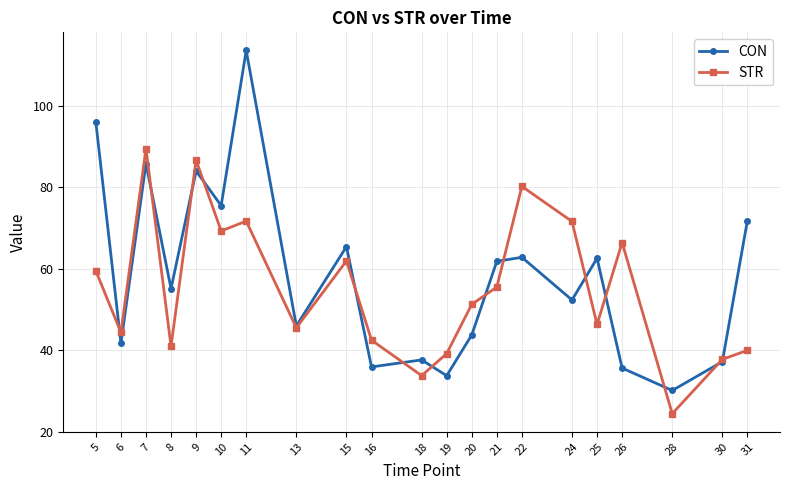

At which label does STR reach its minimum?

28